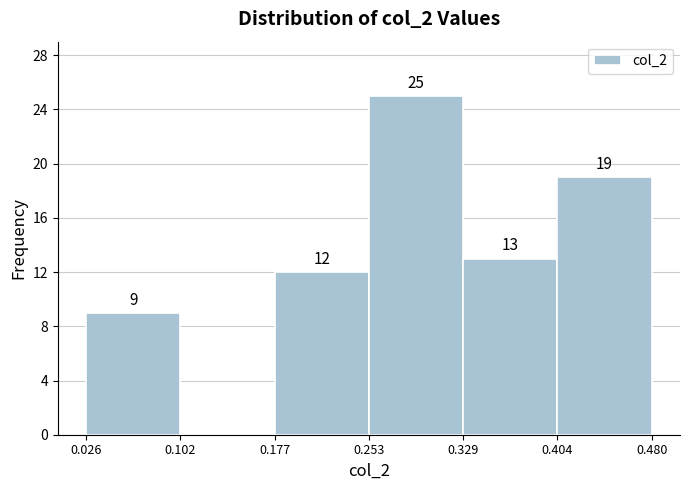

Over which range of the x-axis is the bar tallest?

0.253 to 0.329